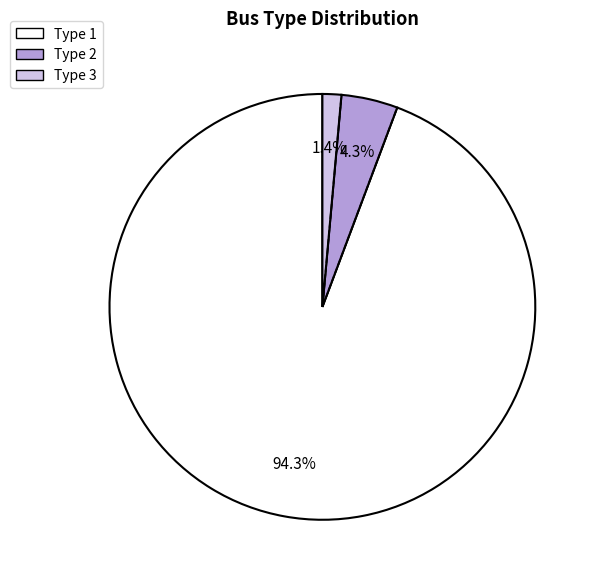

Count the number of slices in the pie.

3